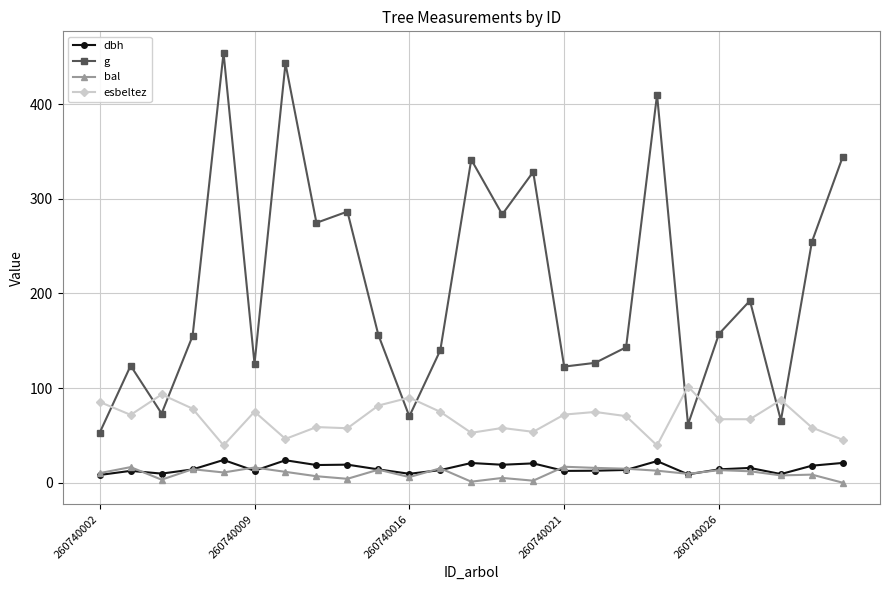

Does the chart display data point markers on the line(s)?

Yes